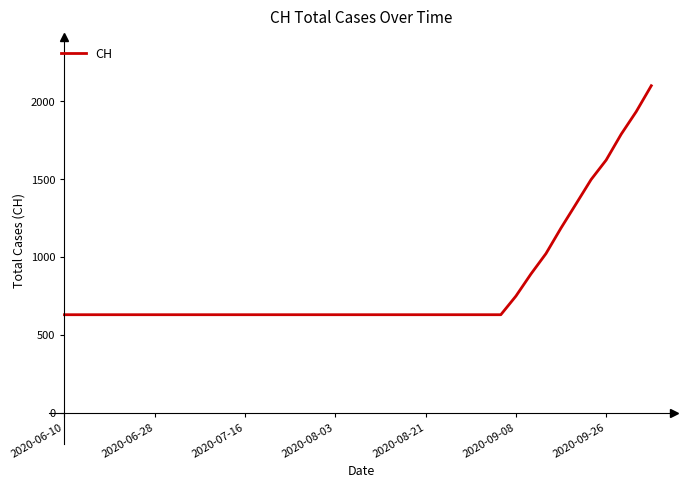

What is the maximum value shown in the chart?

2100